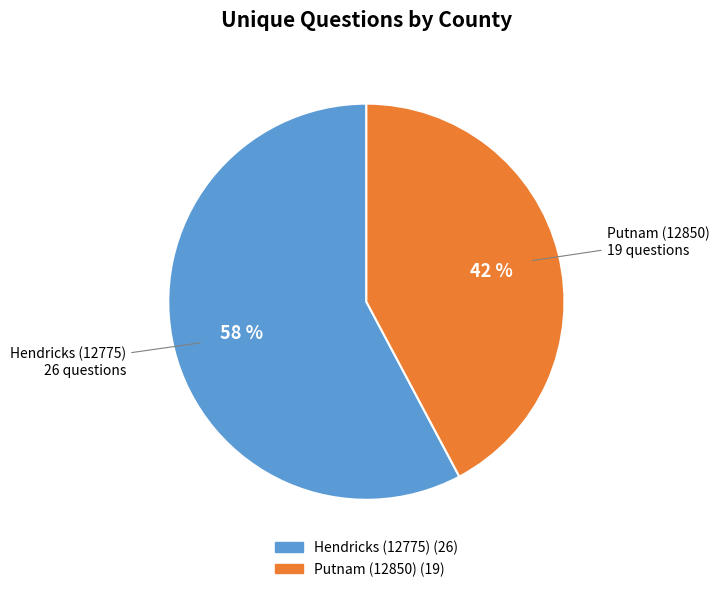

To the nearest percent, what is the average slice percentage?

50%